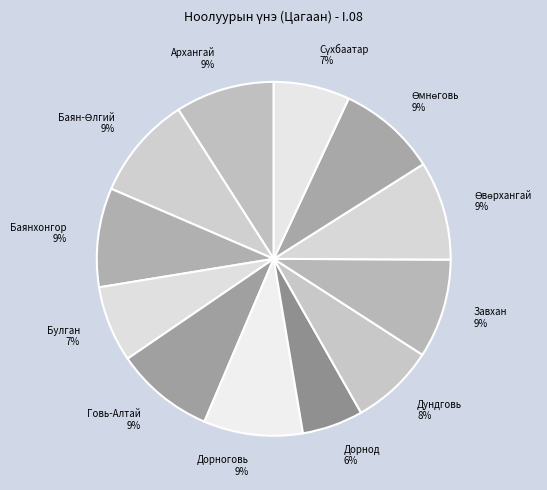

Combined, do Дорнод and Дорноговь account for over 50%?

No